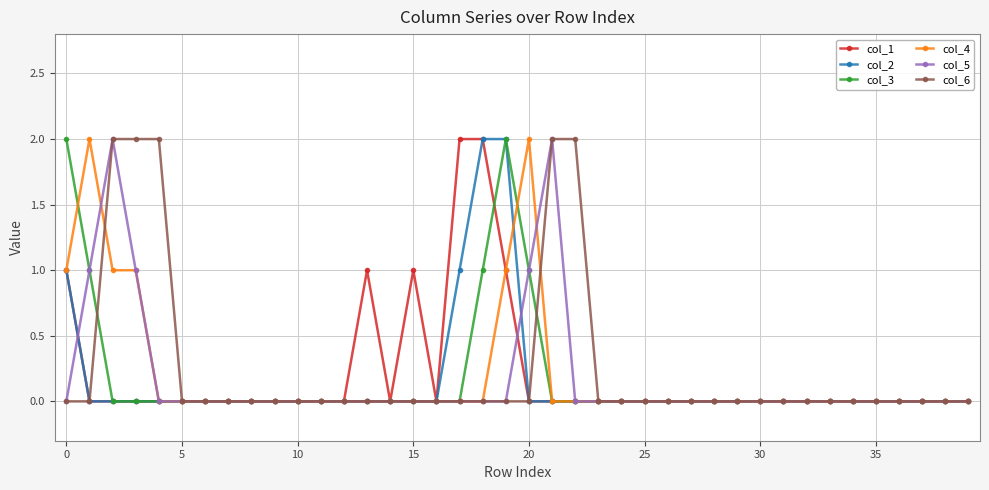

What is the difference between the second highest and second lowest values in the col_2 series?

2